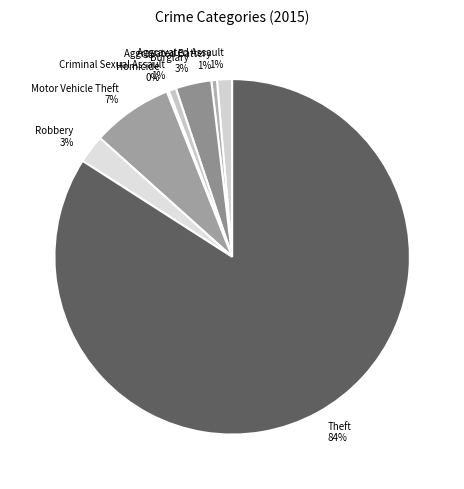

Which category has the biggest portion of the pie?

Theft